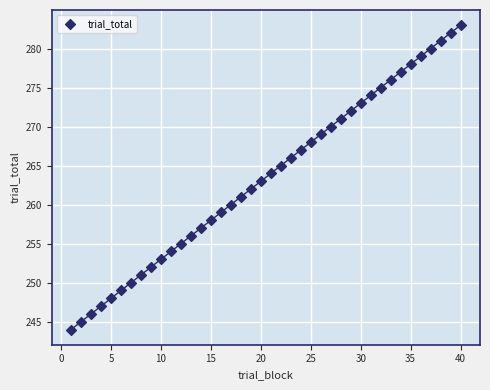

What is the range of Y values (max minus min)?

39